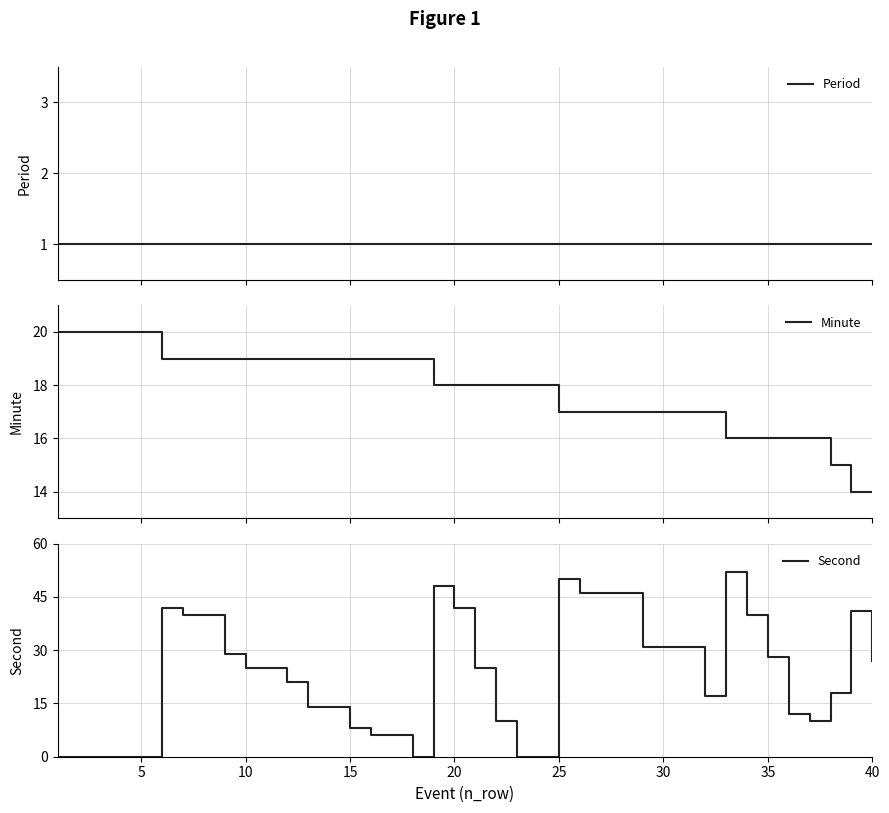

What is the maximum value for Minute?

20